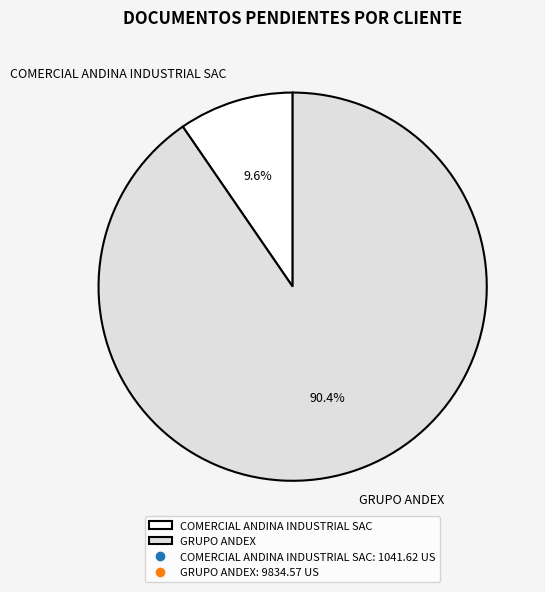

Combined, what portion of the pie is GRUPO ANDEX and COMERCIAL ANDINA INDUSTRIAL SAC?

100.0%